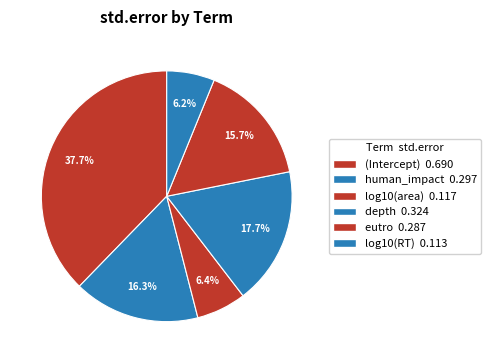

True or false: log10(area) accounts for 1% of the total.

False